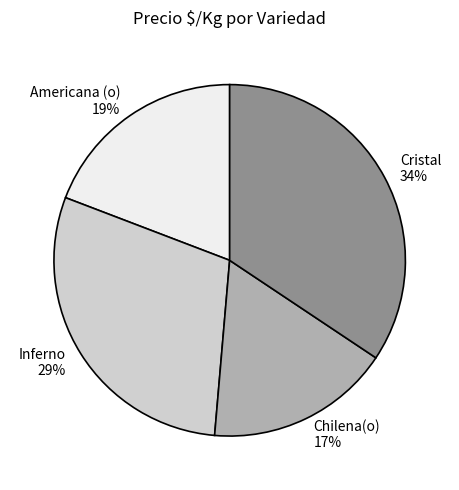

To the nearest percent, what portion does Americana (o) represent?

19%